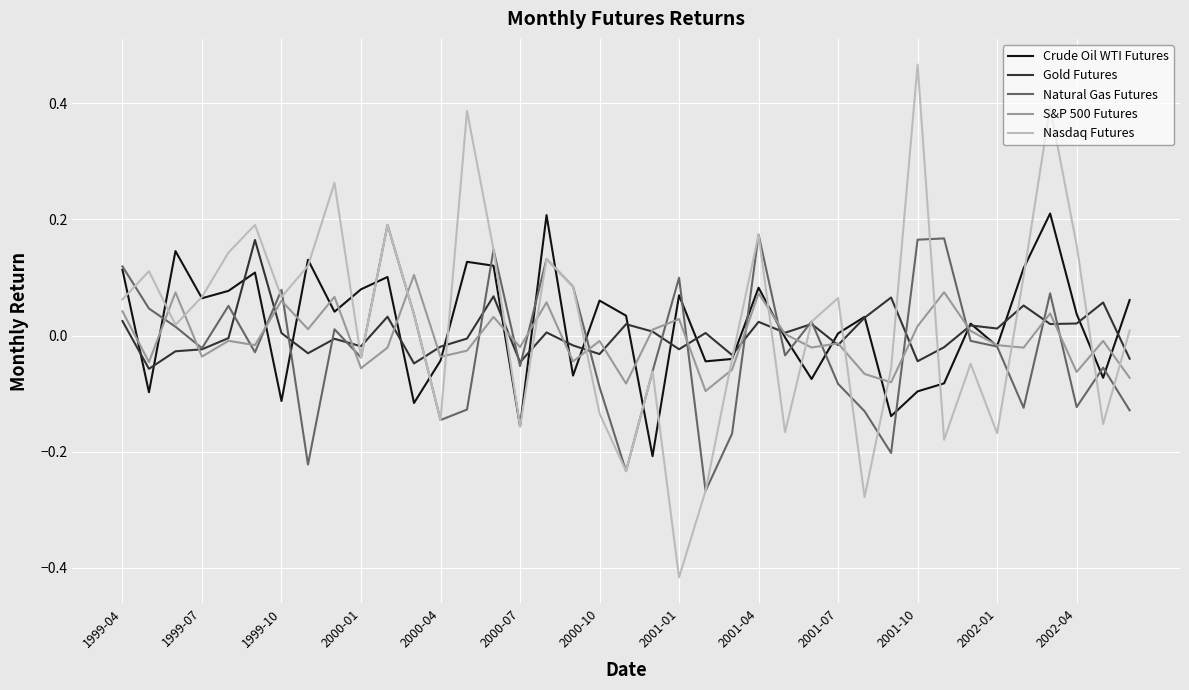

Which series has the largest range (max minus min)?

Nasdaq Futures